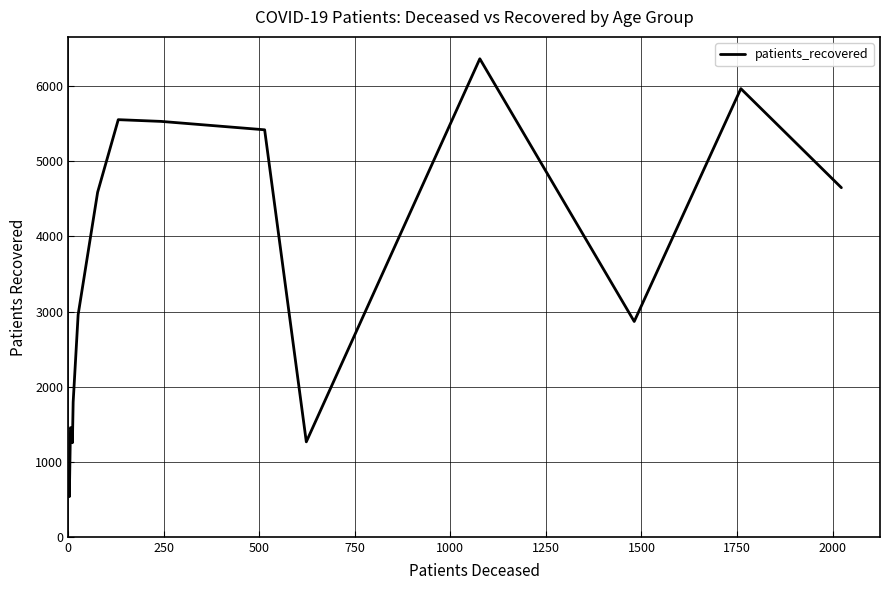

Is this an area chart (filled region under the line)?

No